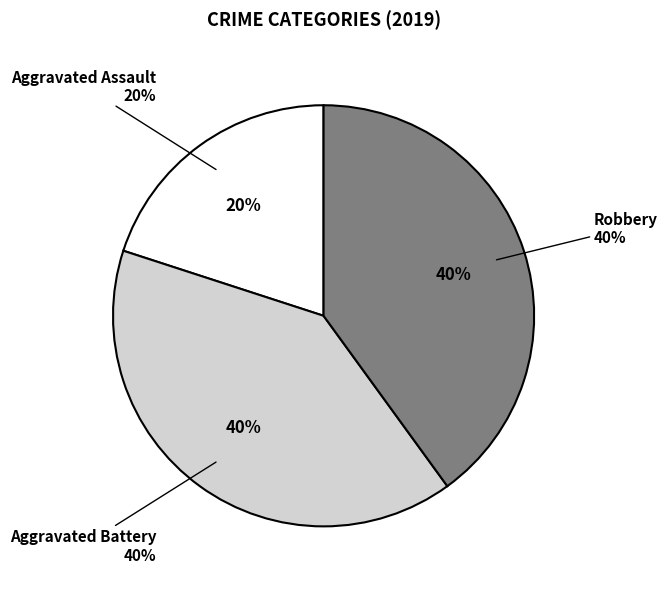

Is there any slice that represents more than half of the pie?

No